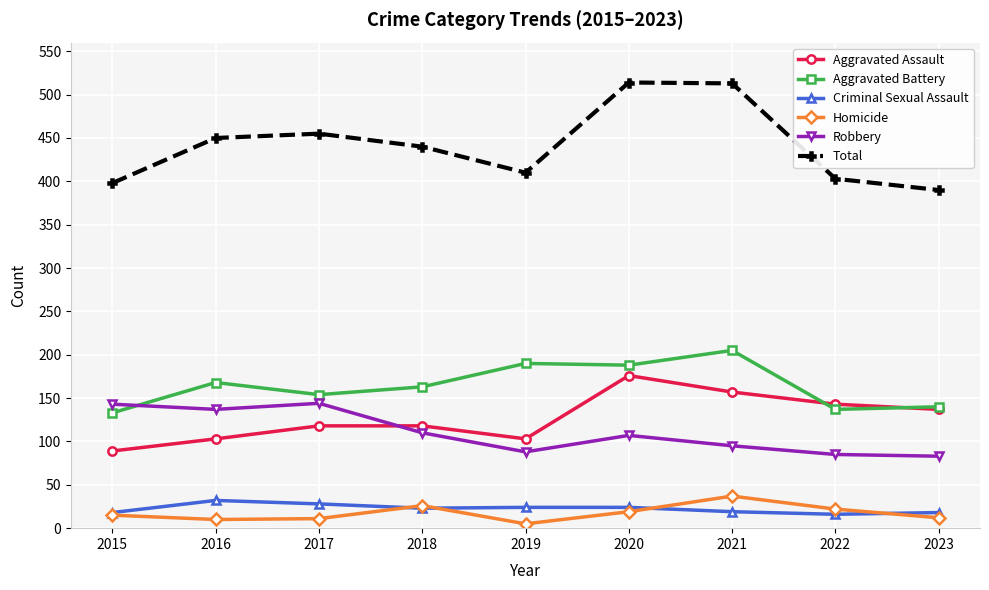

True or false: Robbery has more than 1 points higher than both neighbors.

True